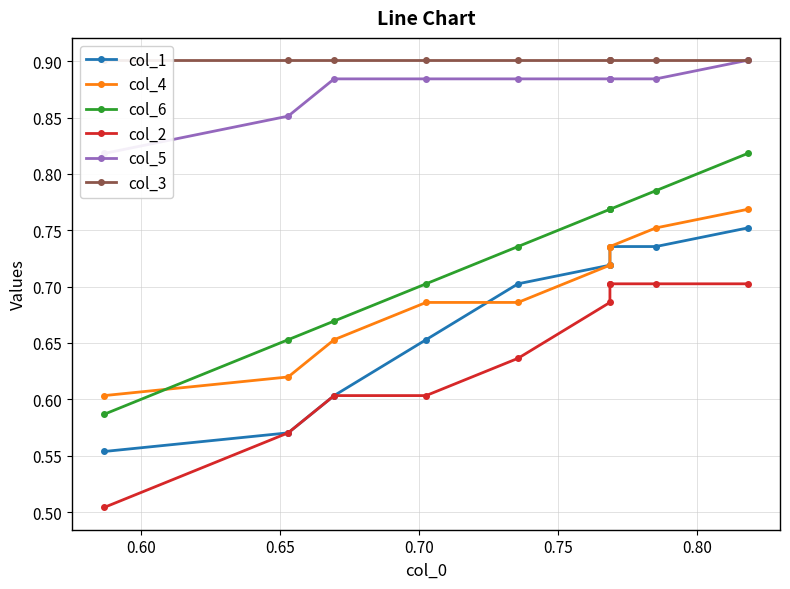

True or false: col_3 and col_4 cross at least once.

False